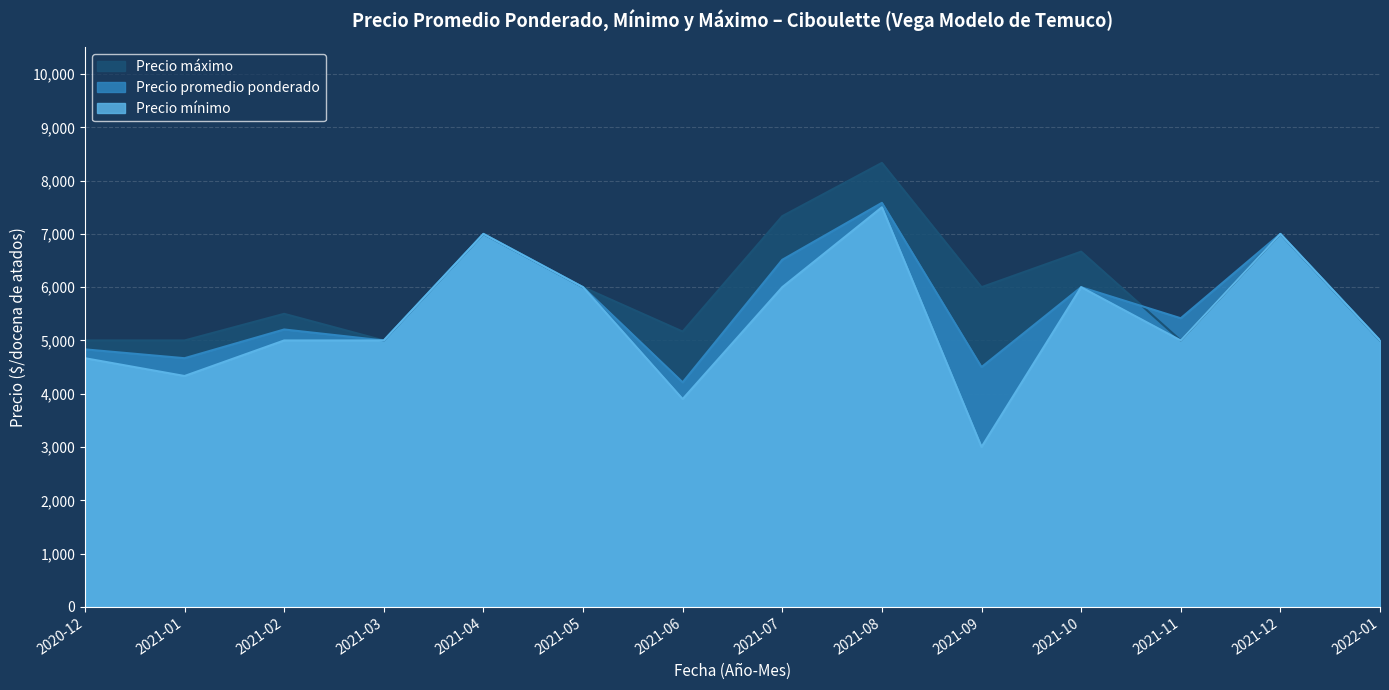

Between 2021-01 and 2021-06, which series saw the biggest shift?

Precio promedio ponderado